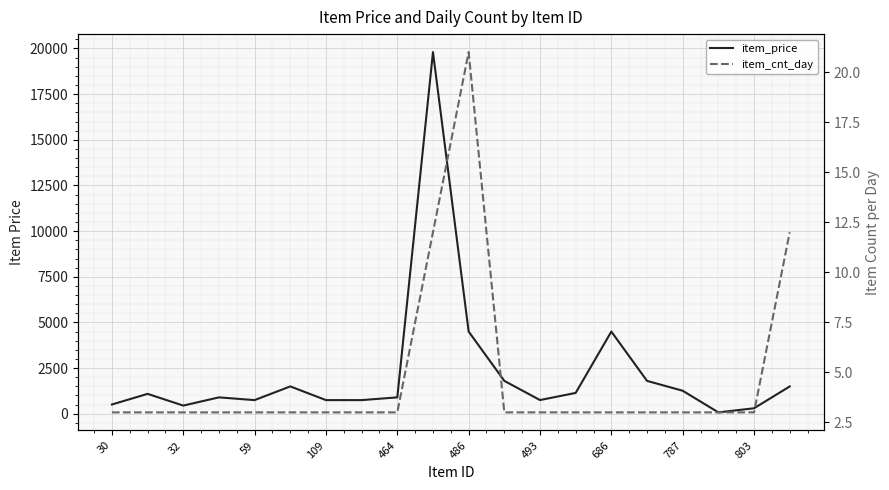

Is it true that item_cnt_day equals 4 at 32?

False